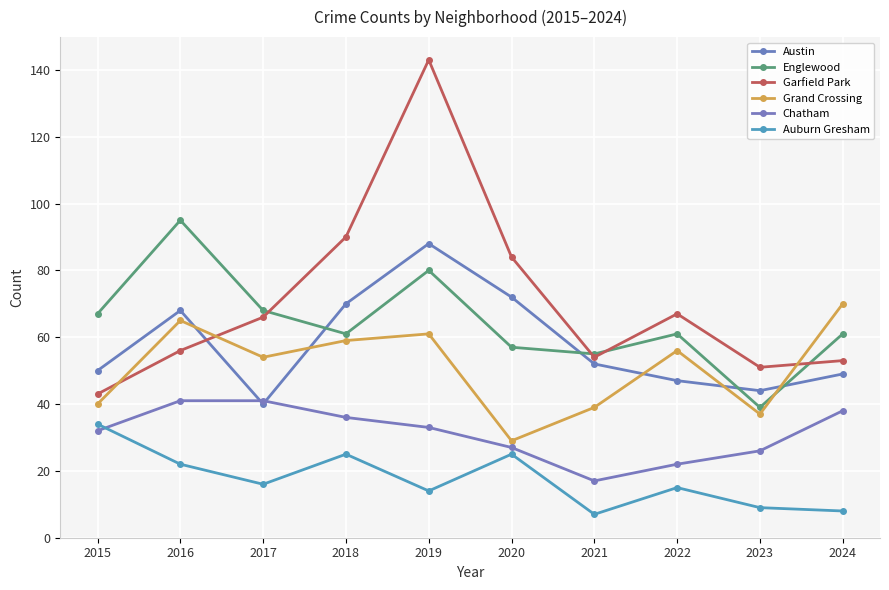

True or false: Grand Crossing has a value of 22 at 2017.

False